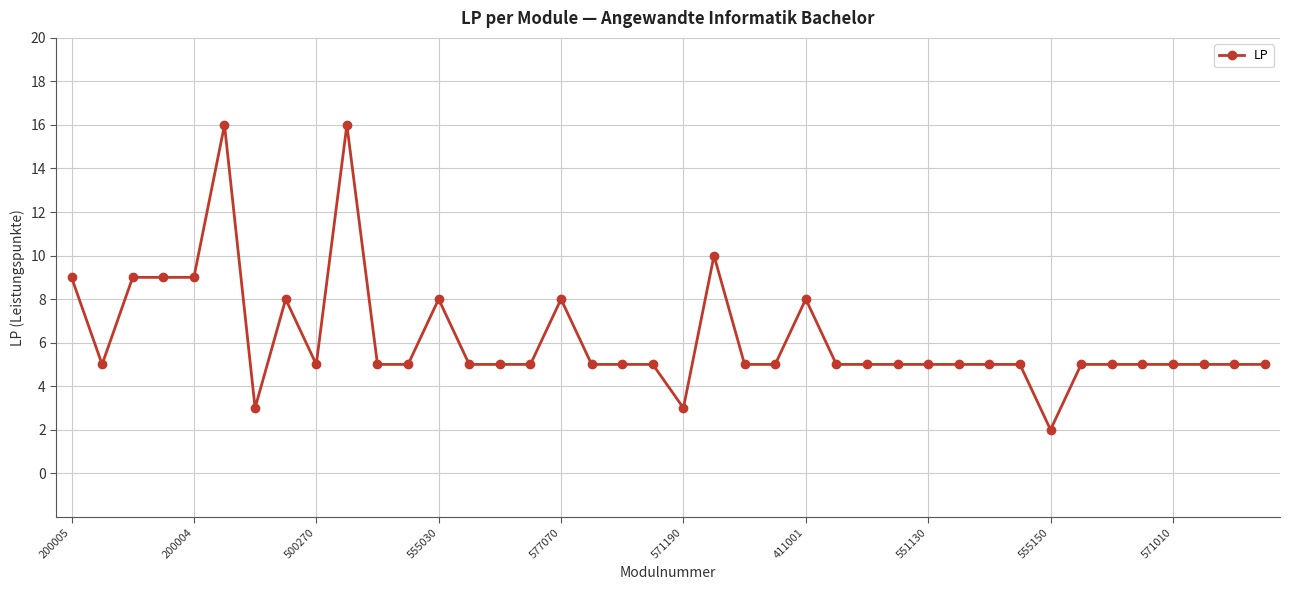

What is the value of the 22nd point from the left?

10